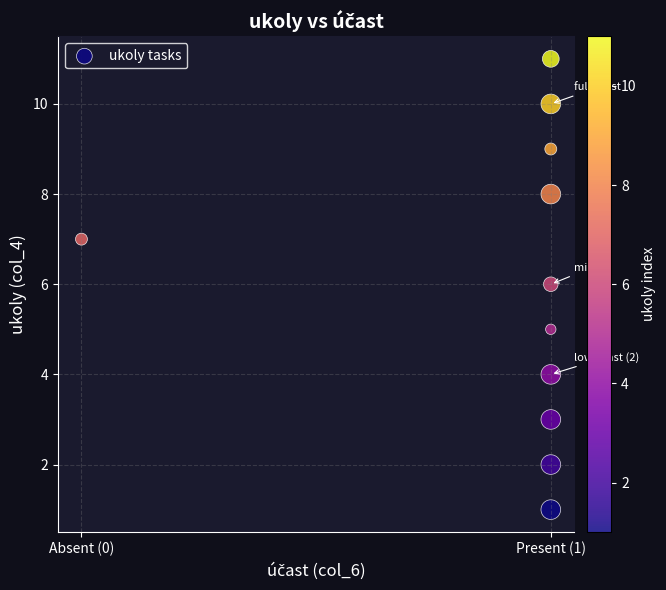

What is the range of Y values (max minus min)?

10